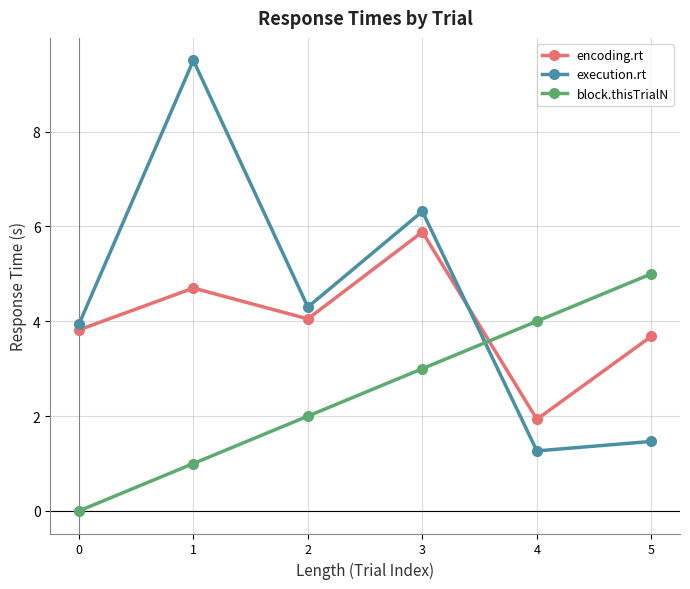

What is the greatest value displayed?

9.5